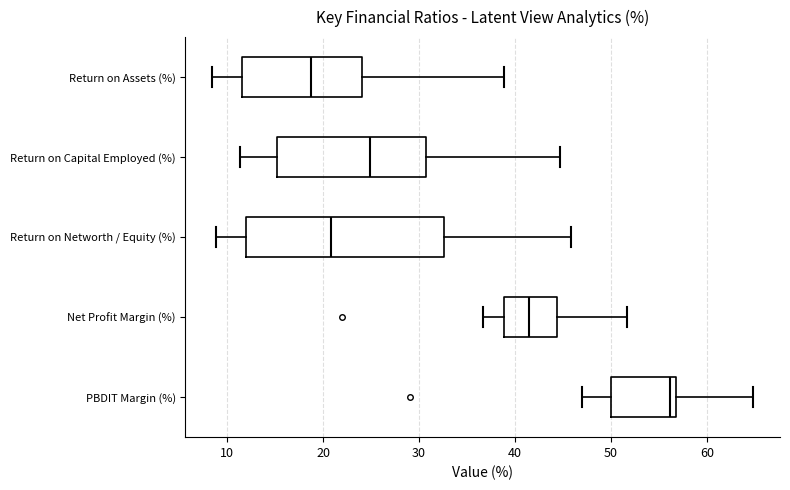

Which box is the widest, from its left edge to its right edge?

Return on Networth / Equity (%)